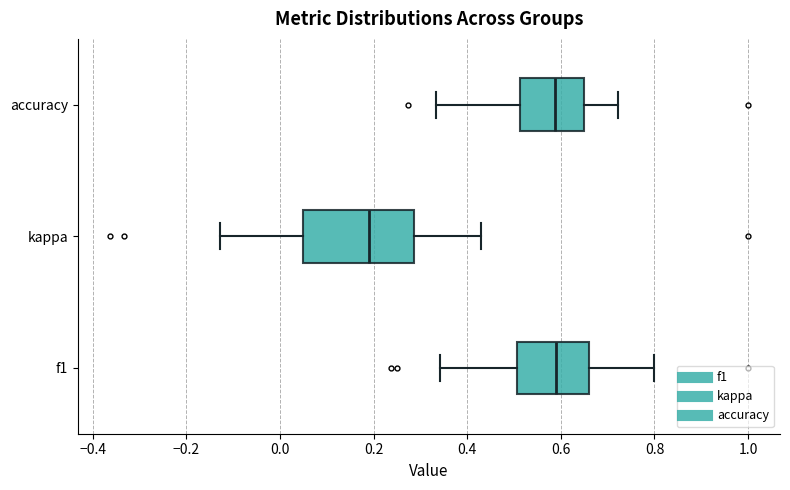

Reading bottom to top, transcribe this box plot: for each box, give where its median line is, the range the box spans, and where its two whiskers end, as read against the x-axis. The values are not printed on the chart, so give them approximately, as read against the axis.

f1: median 0.58, box 0.50 to 0.66, whiskers 0.34 to 0.80
kappa: median 0.20, box 0.04 to 0.28, whiskers -0.12 to 0.44
accuracy: median 0.58, box 0.52 to 0.66, whiskers 0.34 to 0.72